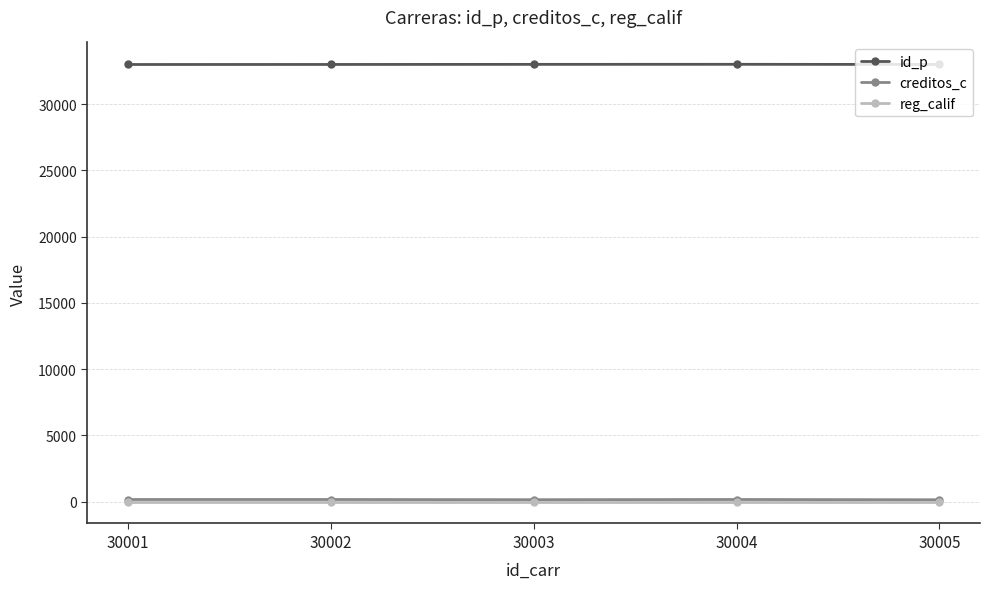

How many lines are shown in the chart?

3